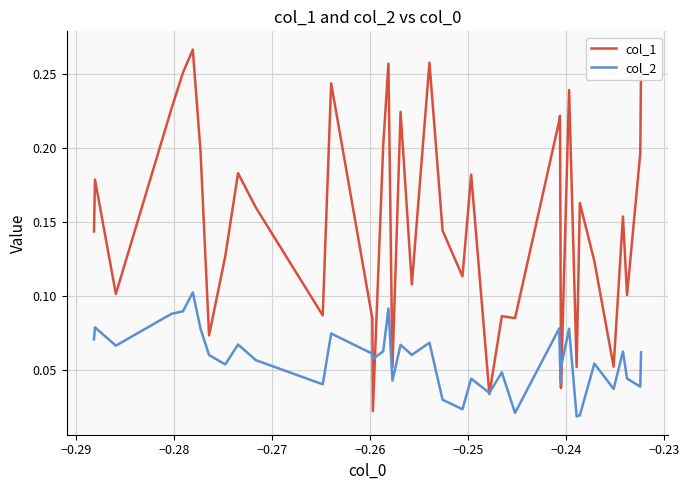

Which series has the largest range (max minus min)?

col_1